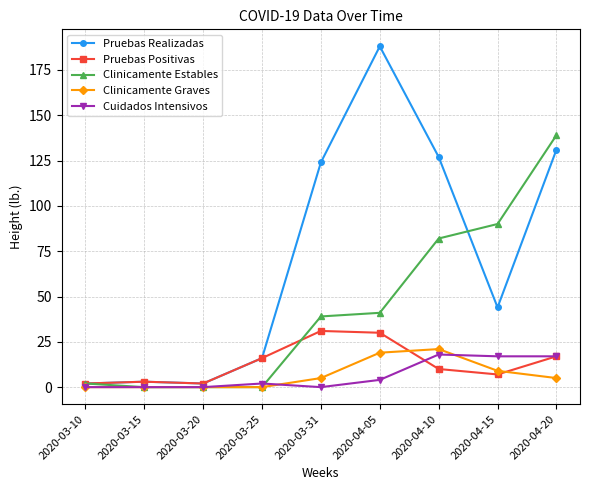

Is the value of Pruebas Realizadas at 2020-04-10 greater than the value of Clinicamente Estables at 2020-03-25?

Yes